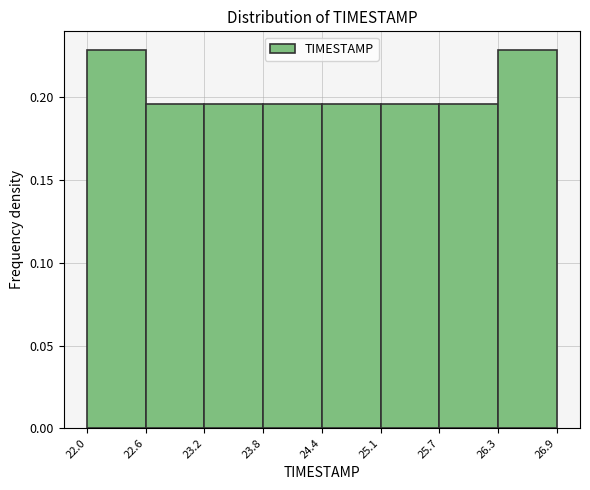

Reading left to right, list every bar in this chart as the range it spans on the x-axis followed by its height. The values are not printed on the chart, so give them approximately, as read against the axis.

22.0 to 22.6: 0.230
22.6 to 23.2: 0.195
23.2 to 23.8: 0.195
23.8 to 24.4: 0.195
24.4 to 25.1: 0.195
25.1 to 25.7: 0.195
25.7 to 26.3: 0.195
26.3 to 26.9: 0.230